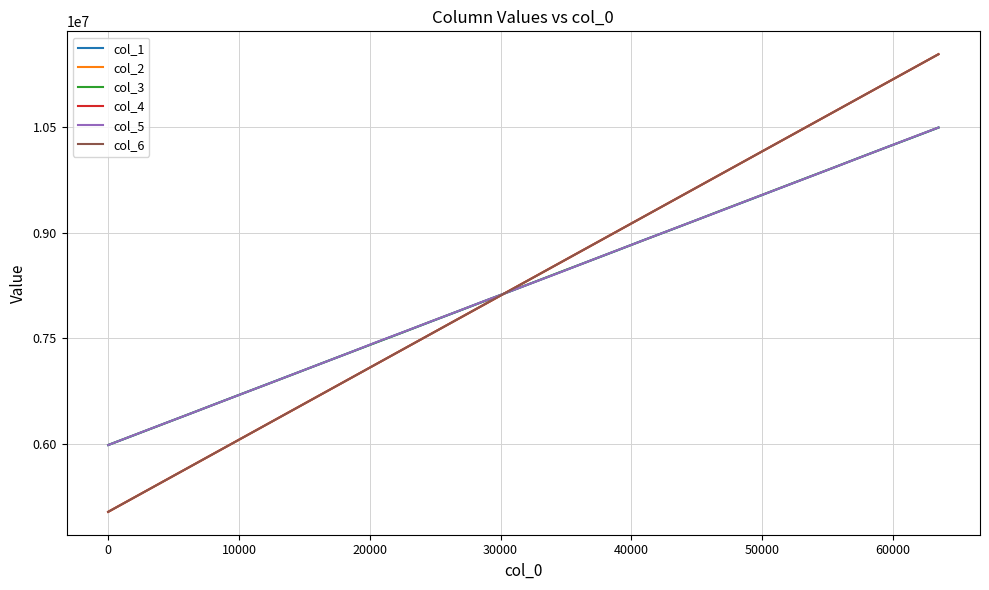

Which series has the largest range (max minus min)?

col_6